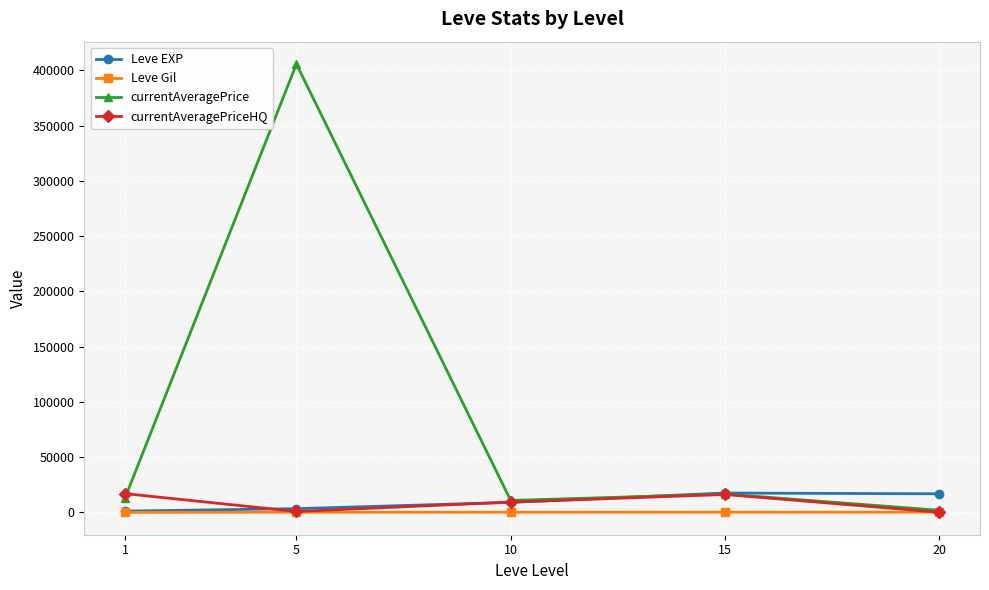

Is the value of Leve Gil at 15 greater than the value of currentAveragePriceHQ at 10?

No